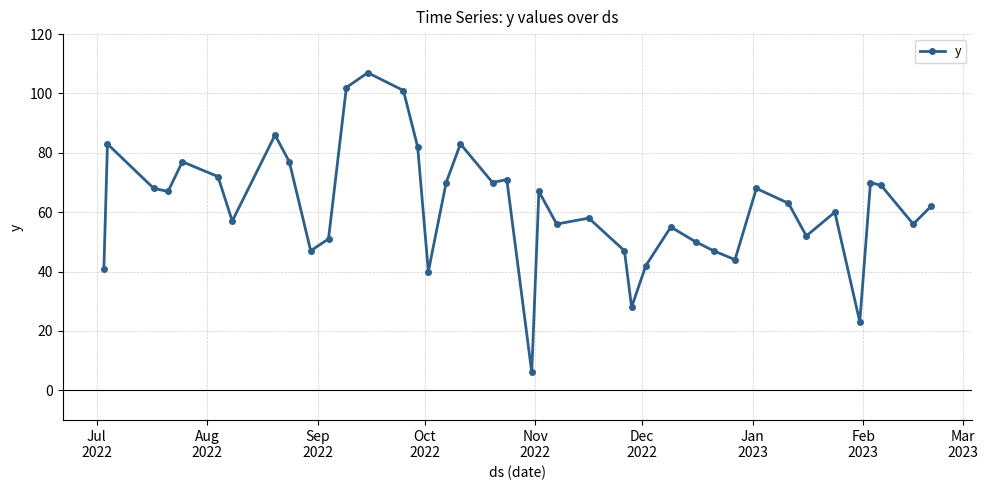

What is the difference between the maximum and minimum values?

101